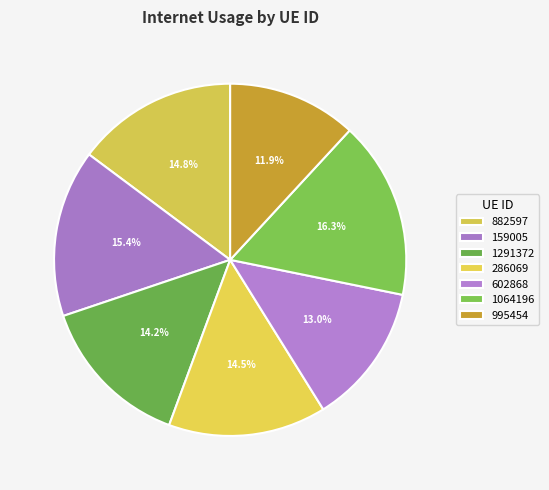

How many segments does this pie chart have?

7